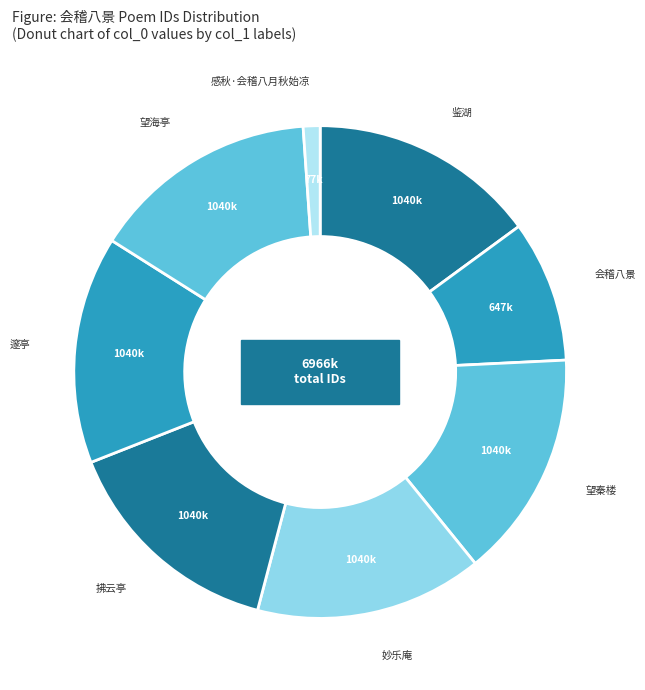

What is the largest slice in the pie chart?

次韵程给事会稽八咏 妙乐庵